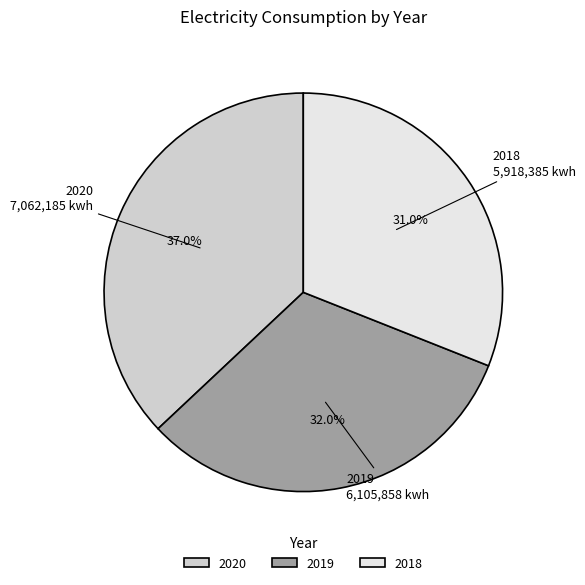

Do 2018 and 2020 together represent more than half of the pie?

Yes